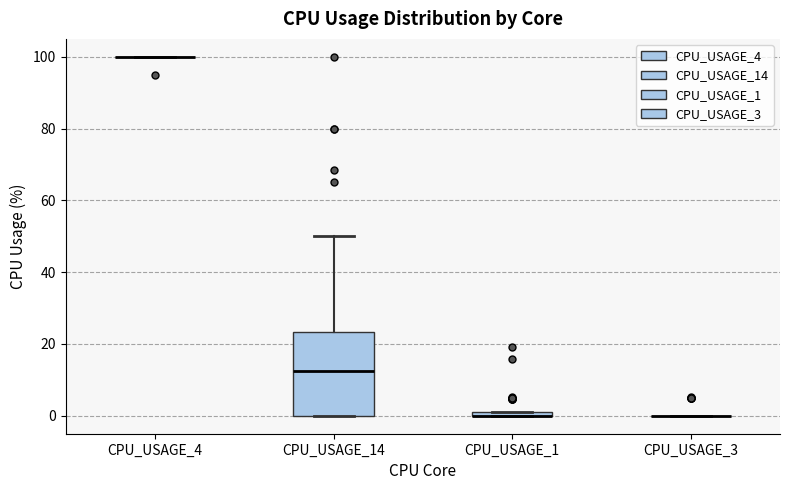

Where does the median line of the box for CPU_USAGE_14 sit on the y-axis? The values are not printed on the chart, so give them approximately, as read against the axis.

12